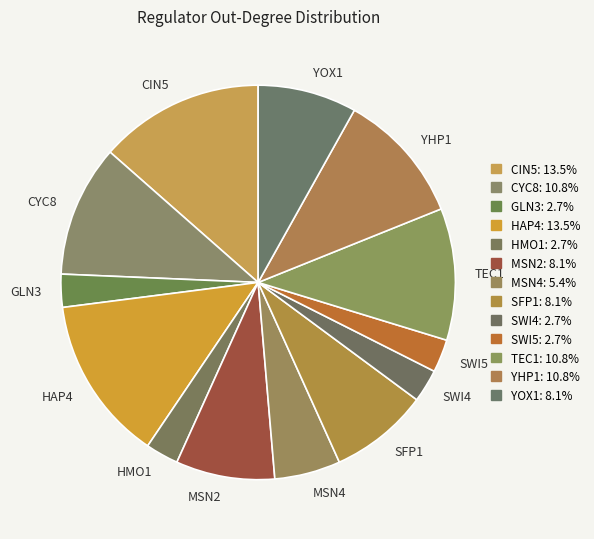

Does any single category account for the majority?

No